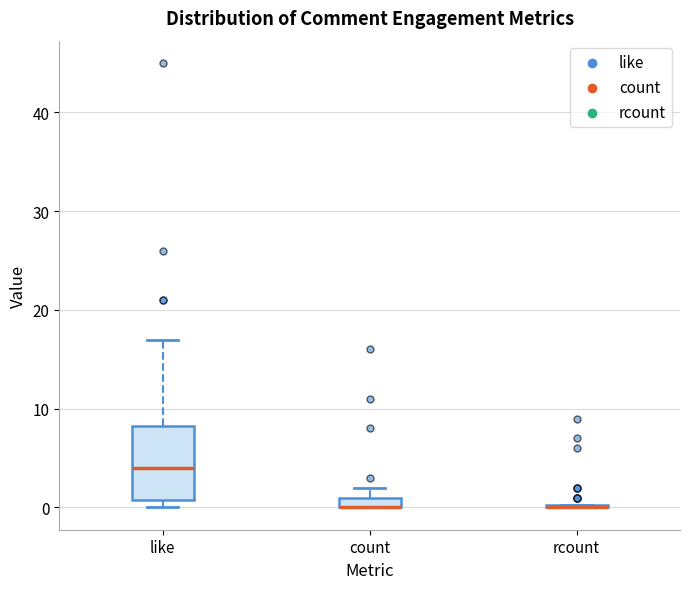

Comparing the boxes themselves (not the whiskers), which one is the tallest?

like